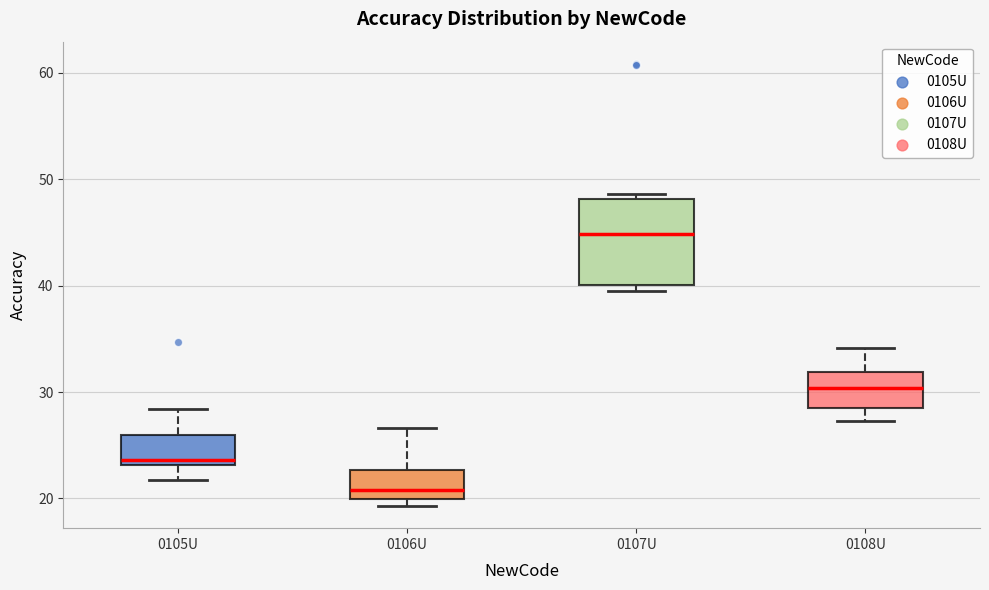

Reading left to right, transcribe this box plot: for each box, give where its median line is, the range the box spans, and where its two whiskers end, as read against the y-axis. The values are not printed on the chart, so give them approximately, as read against the axis.

0105U: median 24, box 23 to 26, whiskers 22 to 28
0106U: median 21, box 20 to 23, whiskers 19 to 27
0107U: median 45, box 40 to 48, whiskers 40 (just below the box's lower edge) to 49
0108U: median 30, box 29 to 32, whiskers 27 to 34